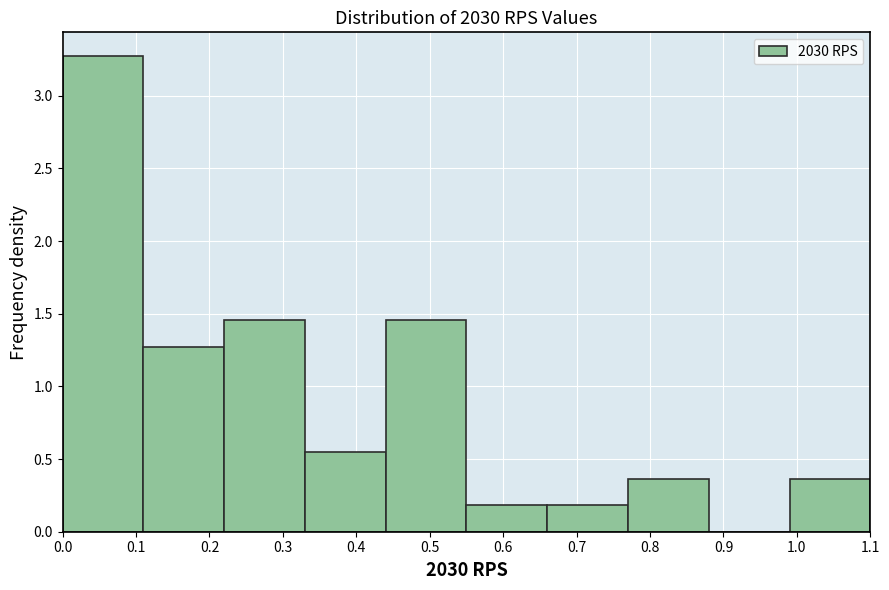

Reading left to right, list every bar in this chart as the range it spans on the x-axis followed by its height. The values are not printed on the chart, so give them approximately, as read against the axis.

0.00 to 0.11: 3.25
0.11 to 0.22: 1.25
0.22 to 0.33: 1.45
0.33 to 0.44: 0.55
0.44 to 0.55: 1.45
0.55 to 0.66: 0.20
0.66 to 0.77: 0.20
0.77 to 0.88: 0.35
0.88 to 0.99: 0
0.99 to 1.10: 0.35